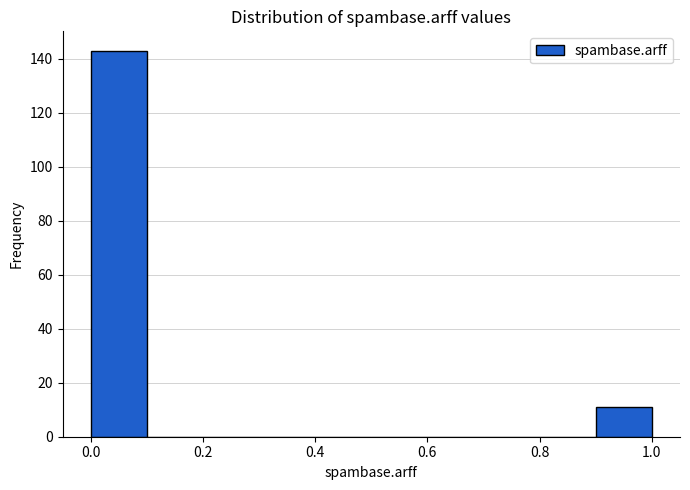

Reading left to right, list every bar in this chart as the range it spans on the x-axis followed by its height. The values are not printed on the chart, so give them approximately, as read against the axis.

0.0 to 0.1: 144
0.1 to 0.2: 0
0.2 to 0.3: 0
0.3 to 0.4: 0
0.4 to 0.5: 0
0.5 to 0.6: 0
0.6 to 0.7: 0
0.7 to 0.8: 0
0.8 to 0.9: 0
0.9 to 1.0: 12